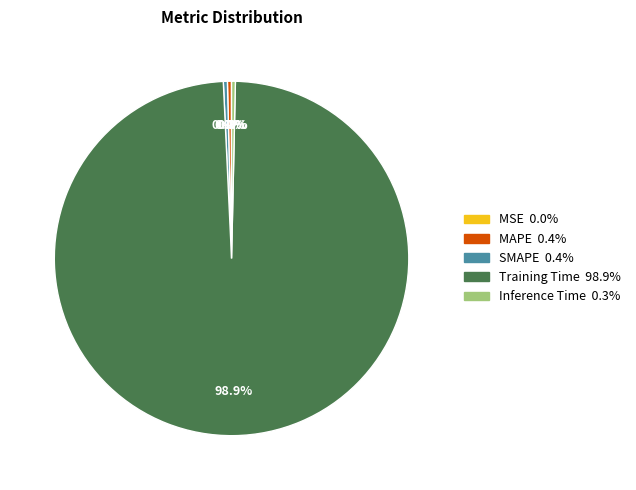

Between Training Time and MAPE, which is larger?

Training Time